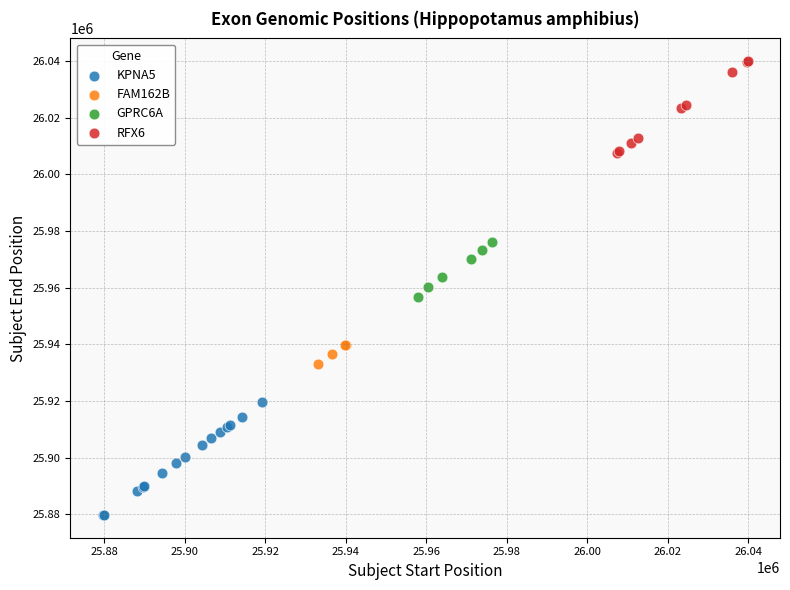

Which series contains the lowest Y value?

KPNA5